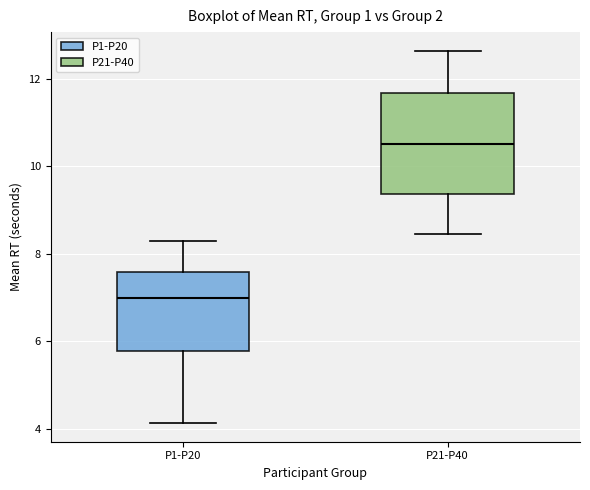

Reading left to right, read every box against the y-axis: the position of its median line, the range the box covers, and the ends of its whiskers. The values are not printed on the chart, so give them approximately, as read against the axis.

P1-P20: median 7.0, box 5.8 to 7.6, whiskers 4.2 to 8.2
P21-P40: median 10.6, box 9.4 to 11.6, whiskers 8.4 to 12.6